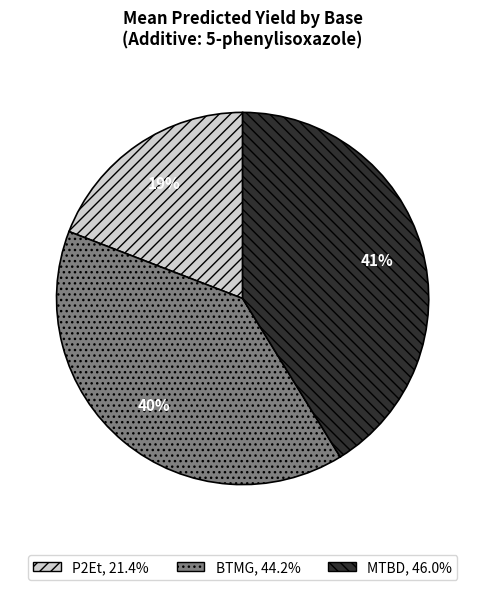

How many segments does this pie chart have?

3